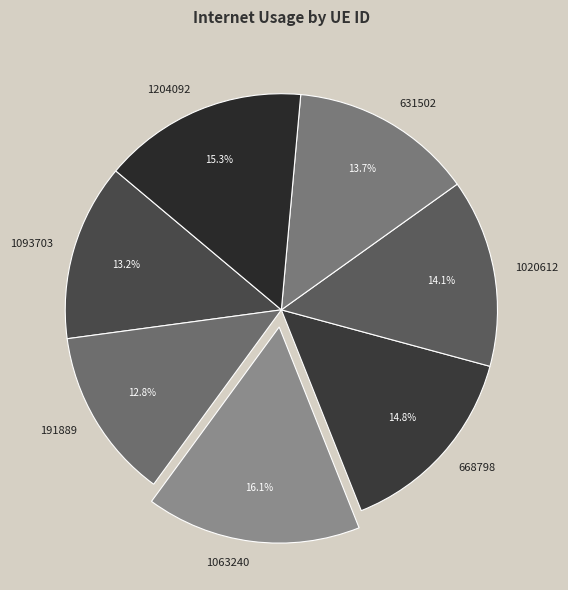

To the nearest percent, what is the combined percentage of 1093703 and 631502?

27%